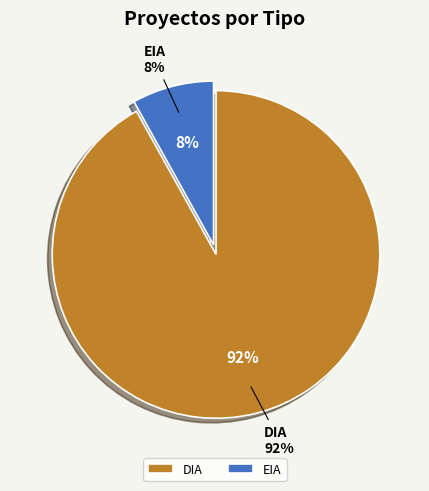

Which slice is the smallest?

EIA